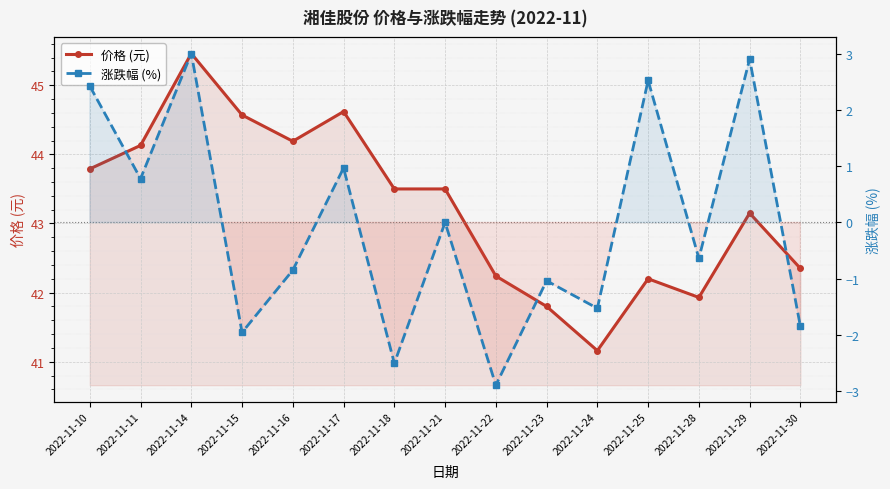

Rank the series by their average value, from lowest to highest.

涨跌幅 (%), 价格 (元)